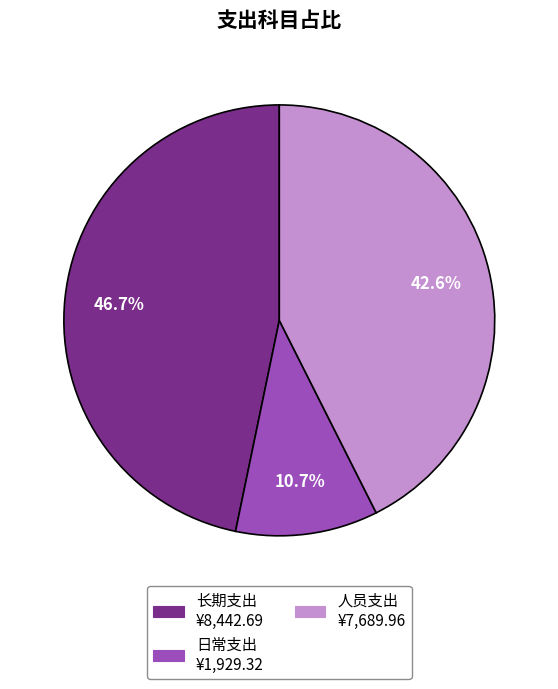

Is there a majority slice in this chart?

No